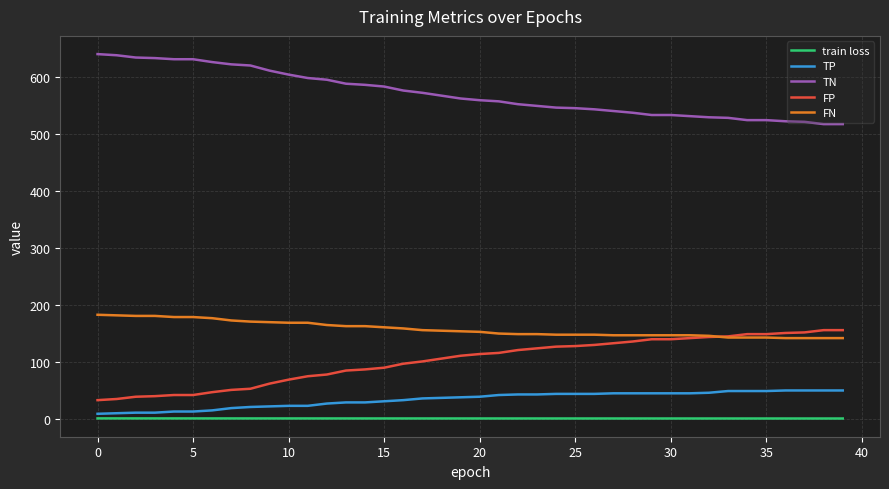

True or false: train loss and FN intersect in this chart.

False